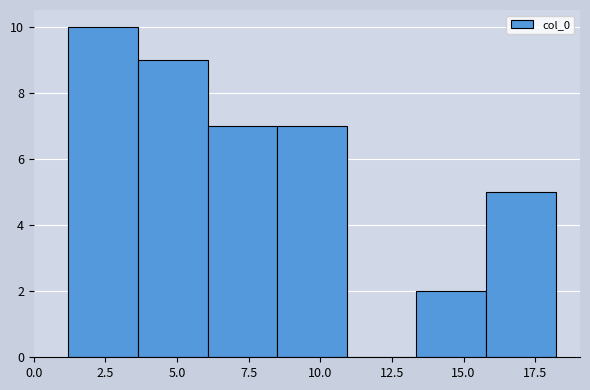

What is the height of the bar covering 6.0 to 8.5 on the x-axis? Neither the bar edges nor the heights are printed on the chart, so give them approximately, as read against the axes.

7